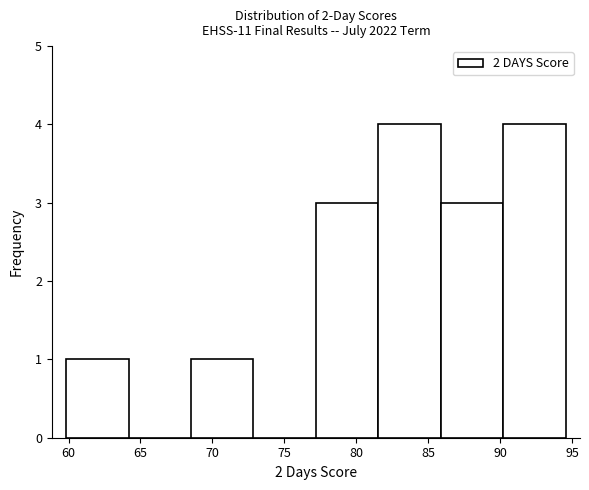

Reading left to right, transcribe this chart: for each bar, give the range it covers on the x-axis and its height. Neither the bar edges nor the heights are printed on the chart, so give them approximately, as read against the axes.

60.0 to 64.0: 1
64.0 to 68.5: 0
68.5 to 73.0: 1
73.0 to 77.0: 0
77.0 to 81.5: 3
81.5 to 86.0: 4
86.0 to 90.0: 3
90.0 to 94.5: 4